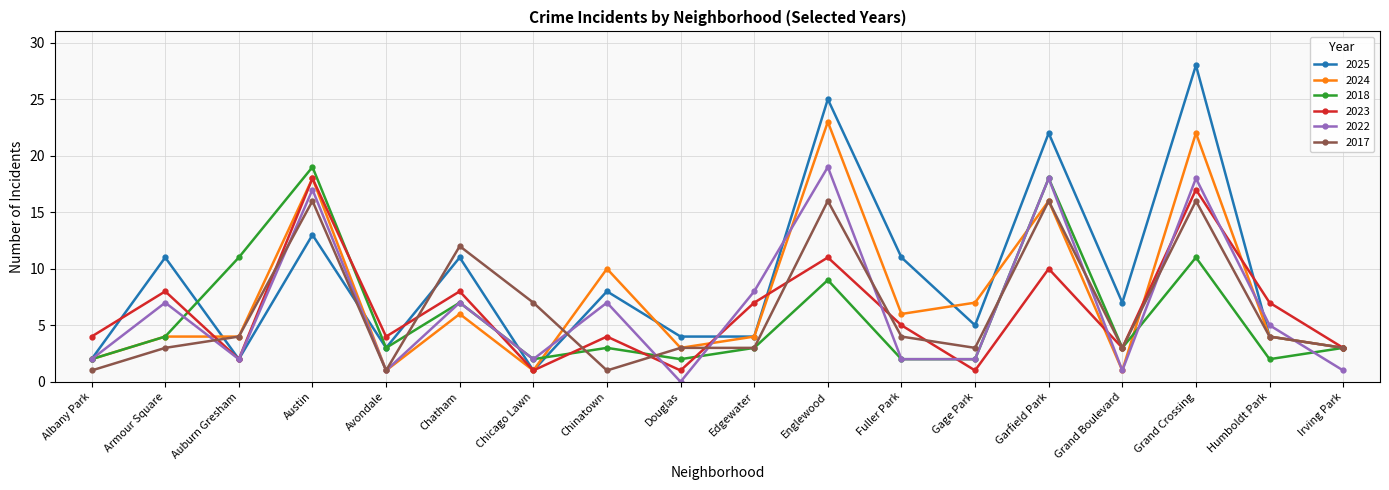

How many series are shown in this chart?

6